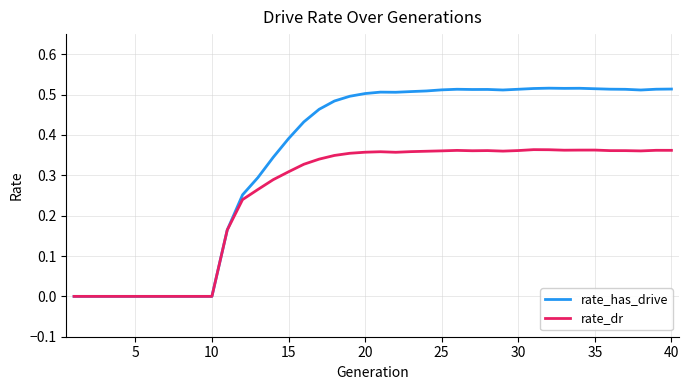

List the series in order of their overall mean, highest first.

rate_has_drive, rate_dr